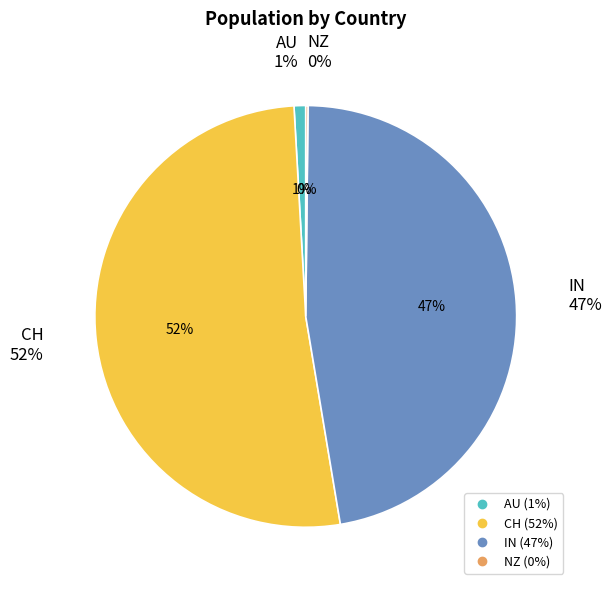

Which category has the biggest portion of the pie?

CH